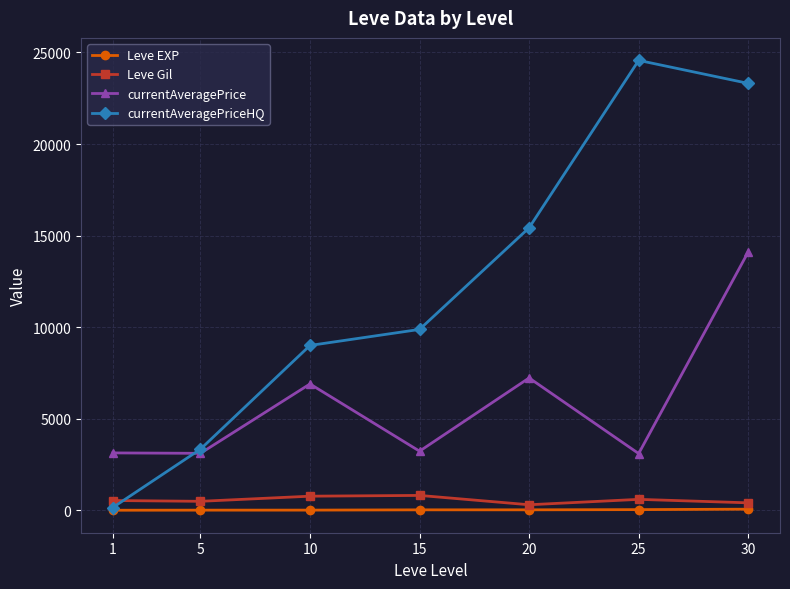

Where do currentAveragePriceHQ and Leve Gil first cross each other?

1 and 5